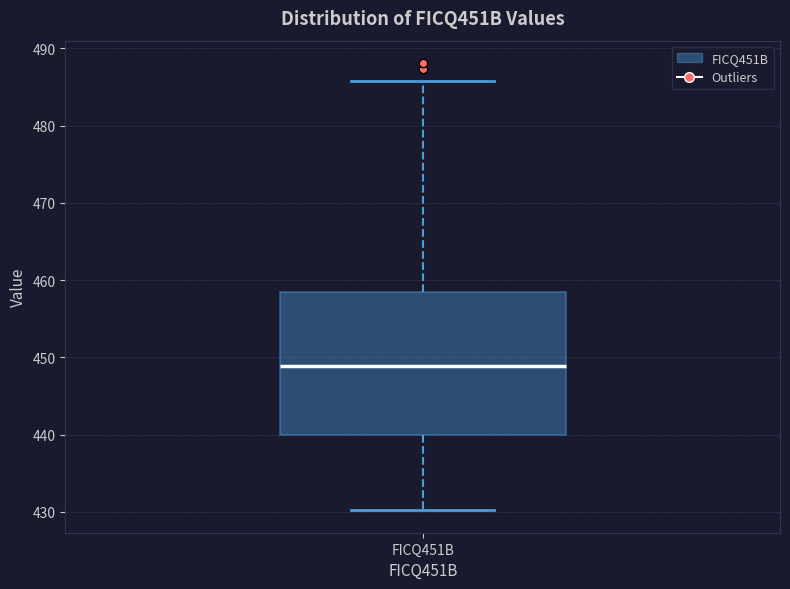

Read this box plot against the y-axis: the position of the median line, the range covered by the box, and the ends of both whiskers. The values are not printed on the chart, so give them approximately, as read against the axis.

median 449, box 440 to 458, whiskers 430 to 486